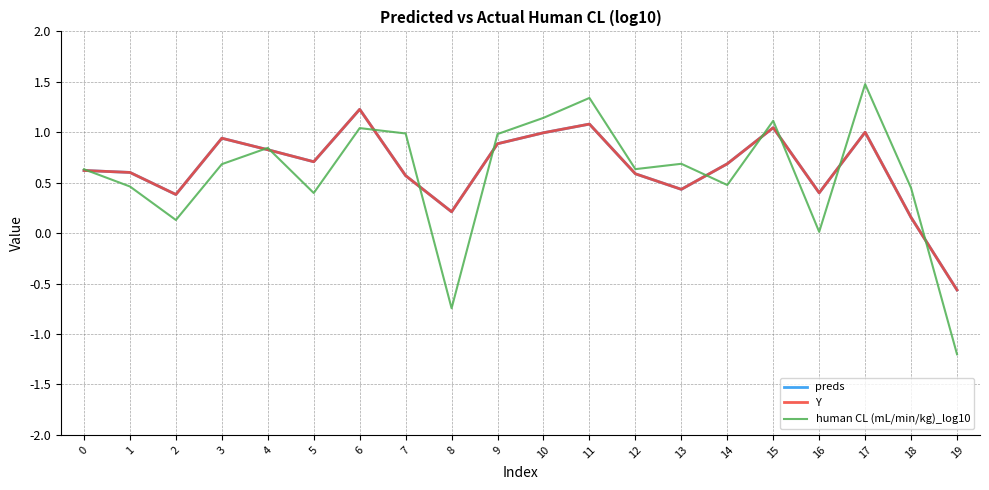

What is the value of the human CL (mL/min/kg)_log10 point at the 9th from the left?

-0.7